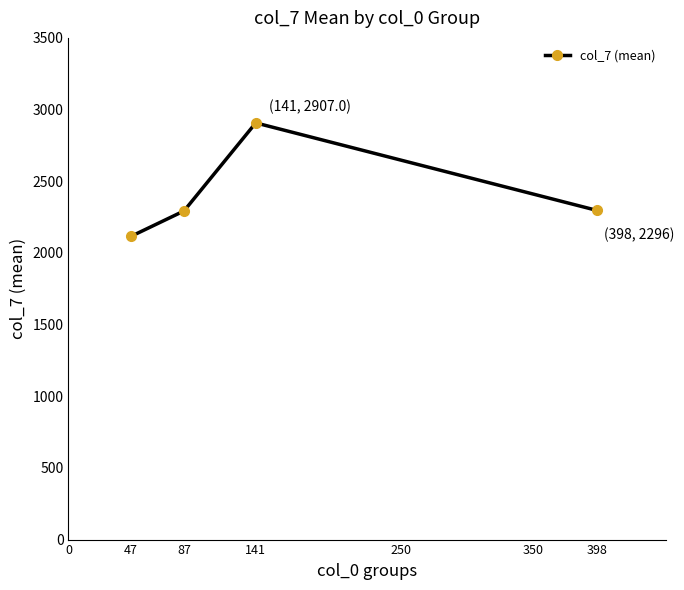

What is the average value?

2402.7